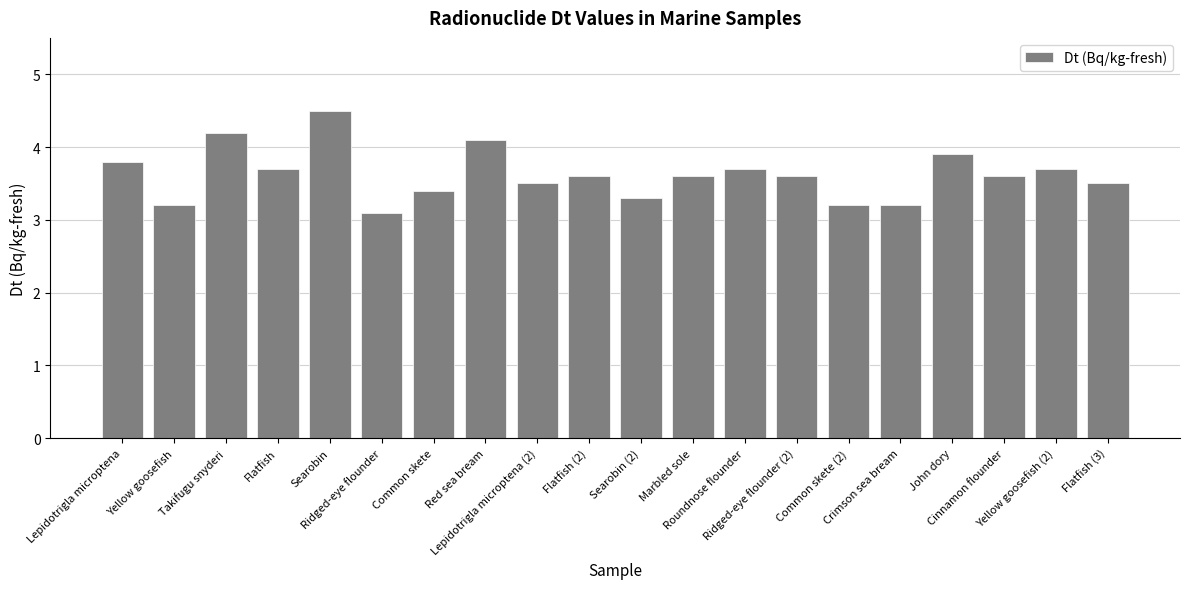

What is the approximate value at Ridged-eye flounder?

3.1